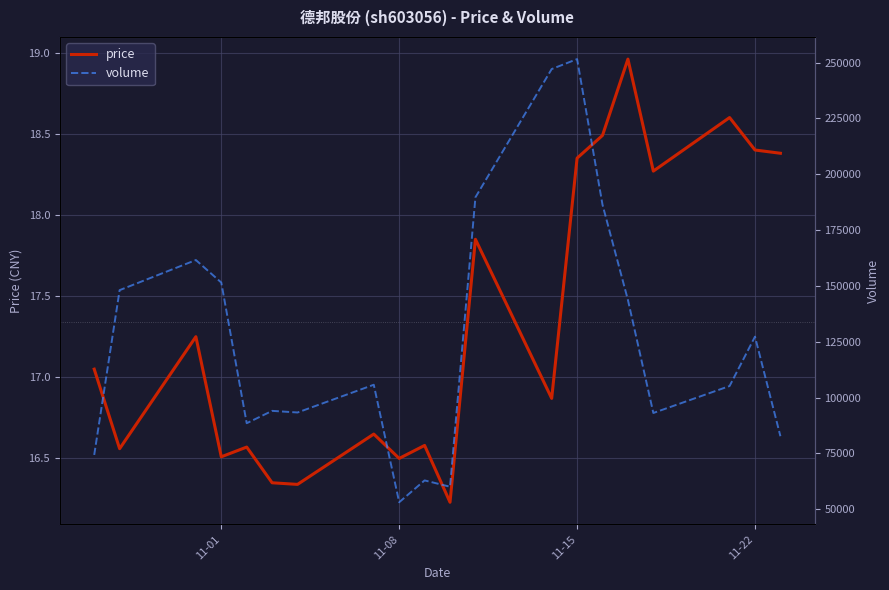

What is the lowest value of the price series?

16.2